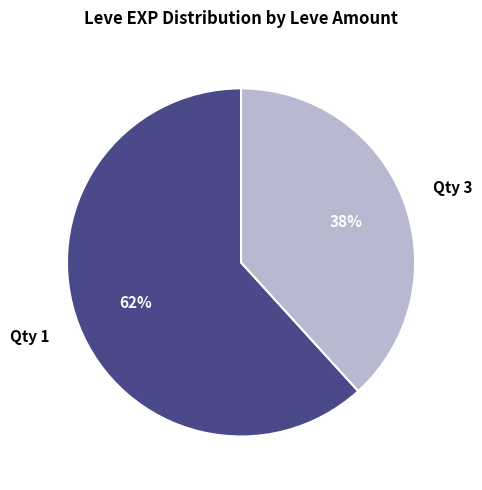

Approximately how many times larger is the value at Qty 1 compared to Qty 3?

1.6